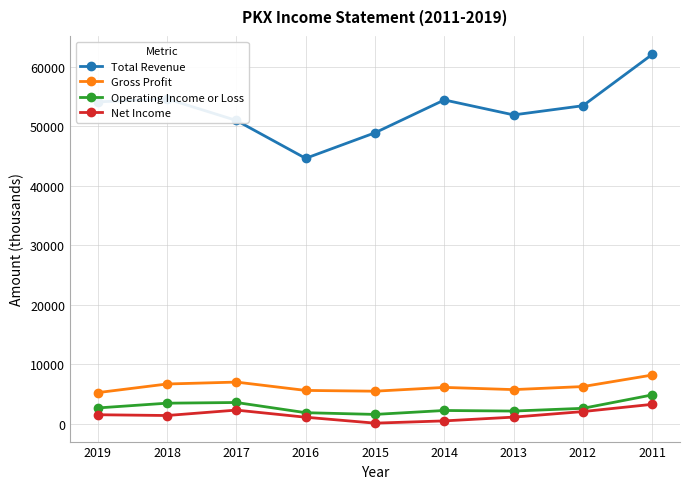

Is the value of Total Revenue at 2014 greater than the value of Net Income at 2017?

Yes